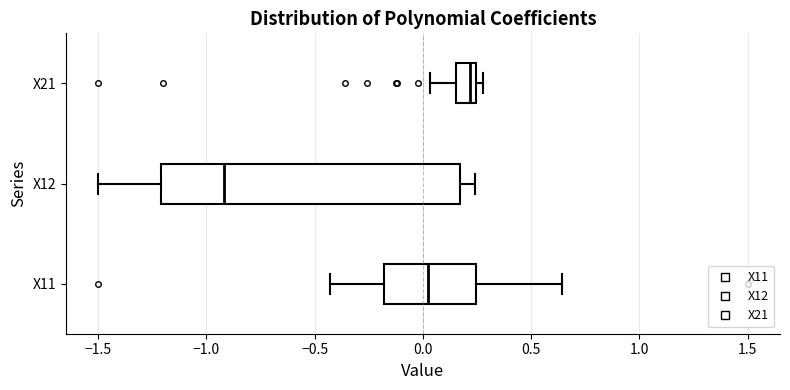

Where does the left whisker of the box for X12 end on the x-axis? The values are not printed on the chart, so give them approximately, as read against the axis.

-1.50